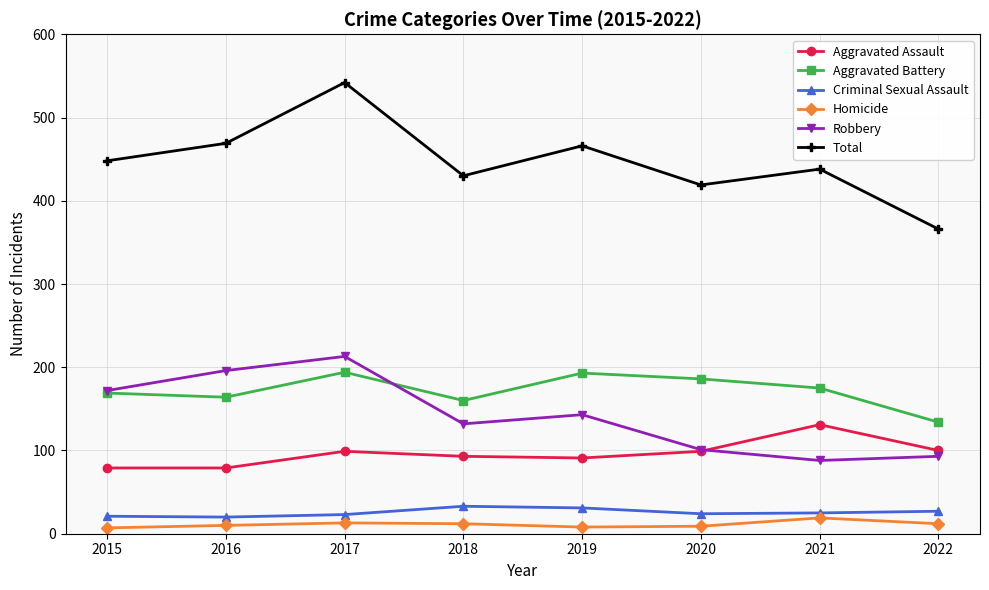

True or false: Total has more than 2 interior local peaks.

True